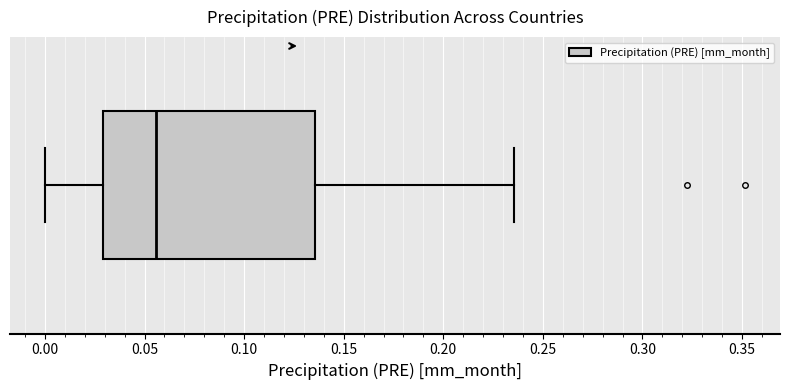

Transcribe this box plot: give where the median line is, the range the box spans, and where the two whiskers end, as read against the x-axis. The values are not printed on the chart, so give them approximately, as read against the axis.

median 0.055, box 0.030 to 0.135, whiskers 0.000 to 0.235